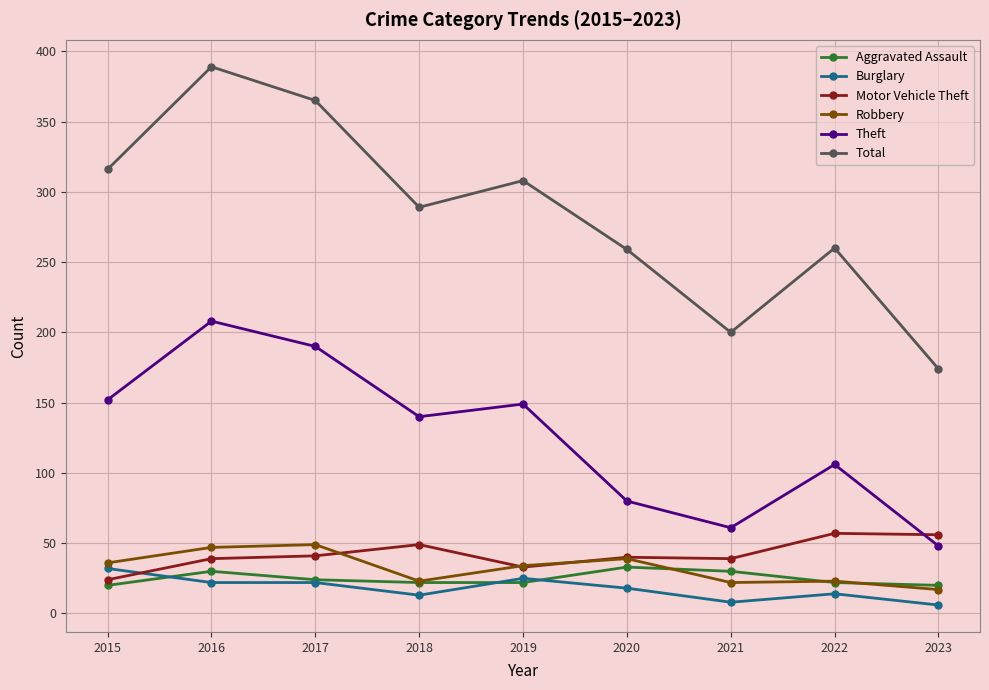

The Burglary series shows 6 at 2023. True or false?

True